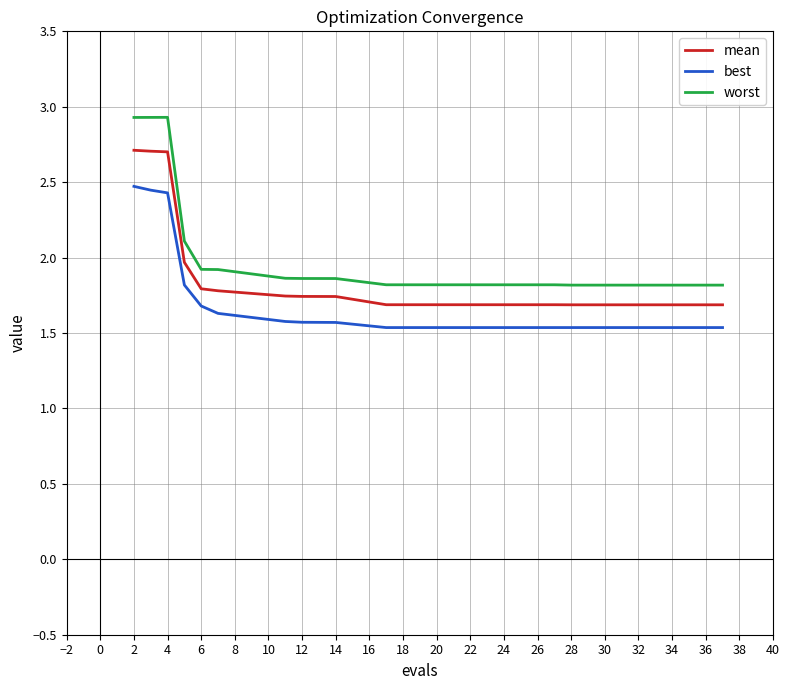

List the series in order of their overall mean, lowest first.

best, mean, worst